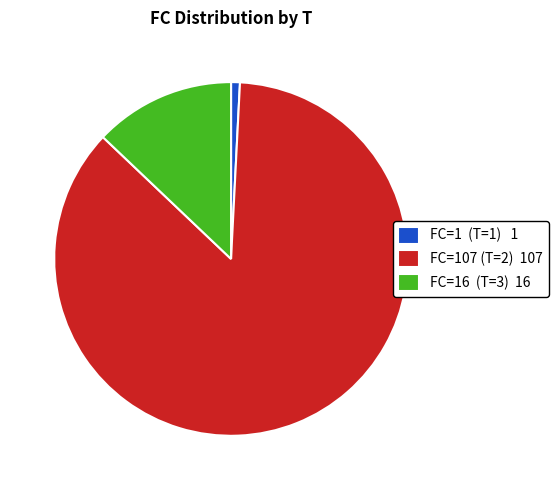

Which has a higher value, FC=16 (T=3) 16 or FC=107 (T=2) 107?

FC=107 (T=2) 107